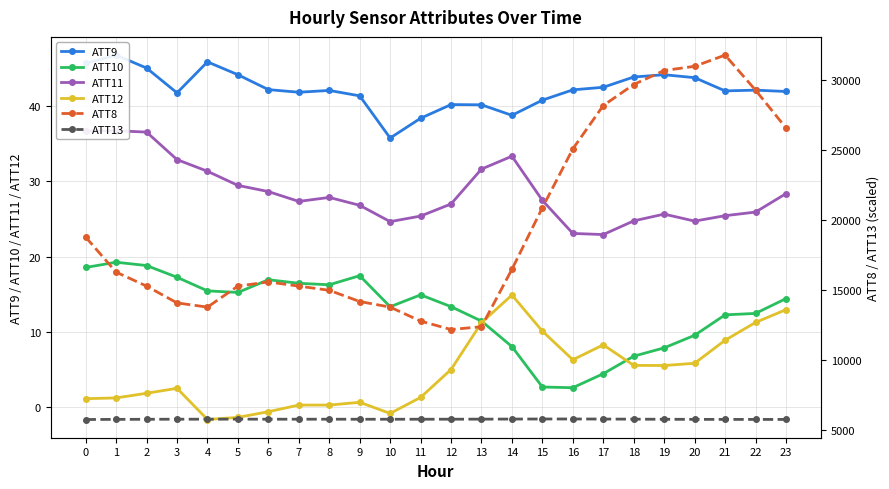

What is the value of the ATT9 point at the 19th from the left?

43.9